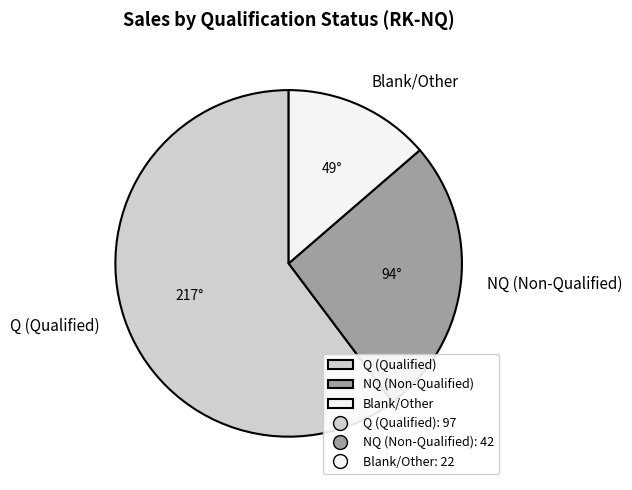

Which slice is the largest?

Q (Qualified)